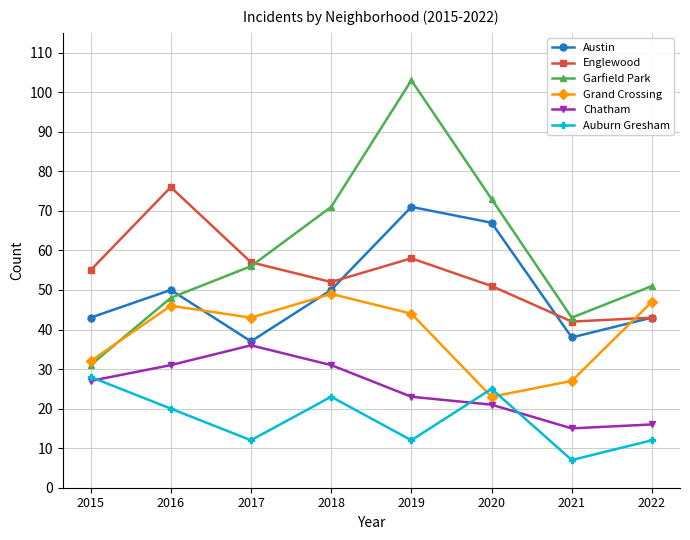

Which category has the highest value across all series?

2019